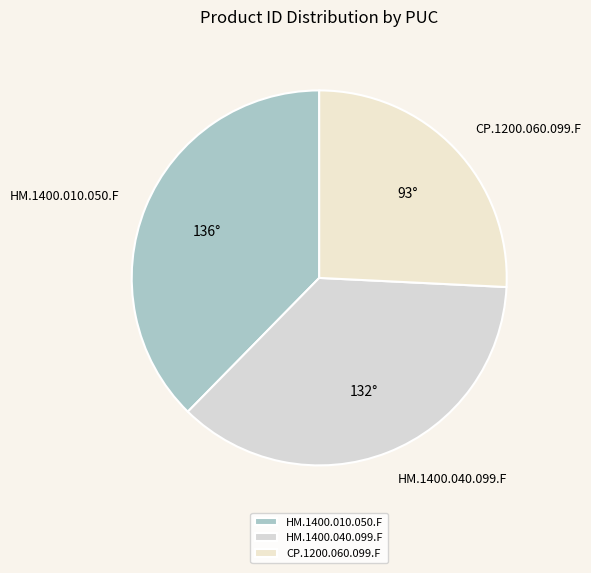

How many segments does this pie chart have?

3